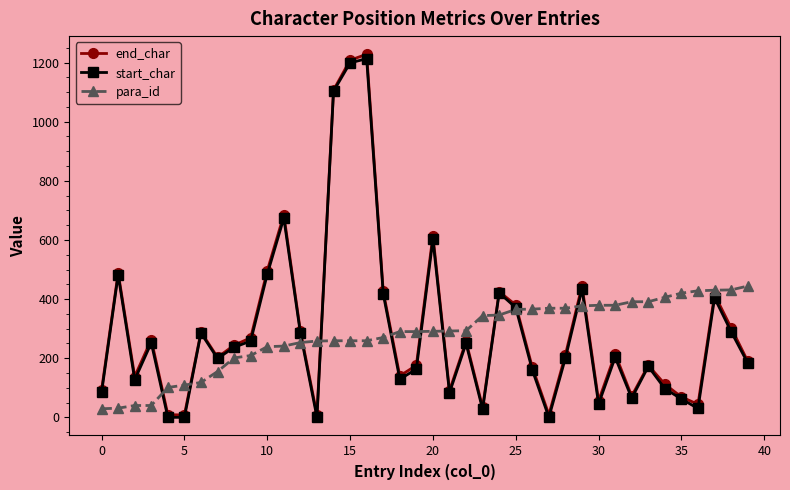

True or false: start_char has more than 0 points higher than both neighbors.

True